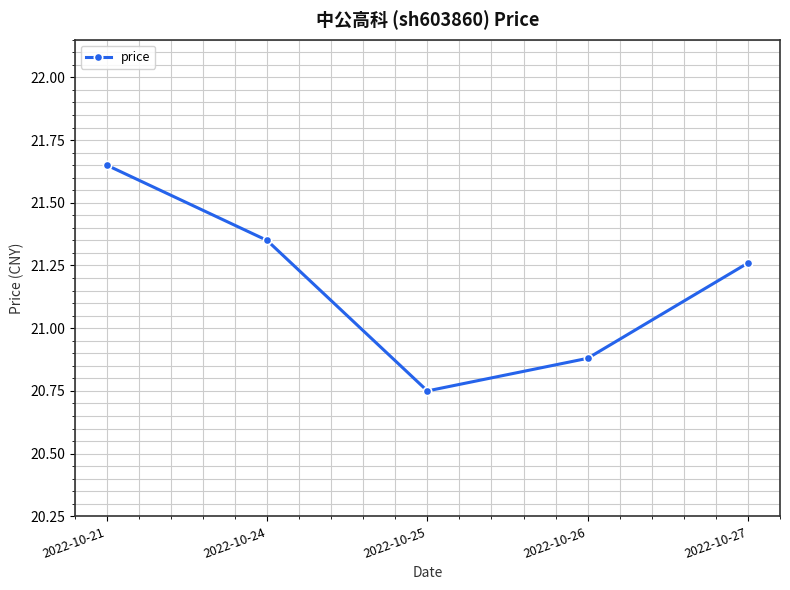

Rank the categories by value from lowest to highest.

2022-10-25, 2022-10-26, 2022-10-27, 2022-10-24, 2022-10-21